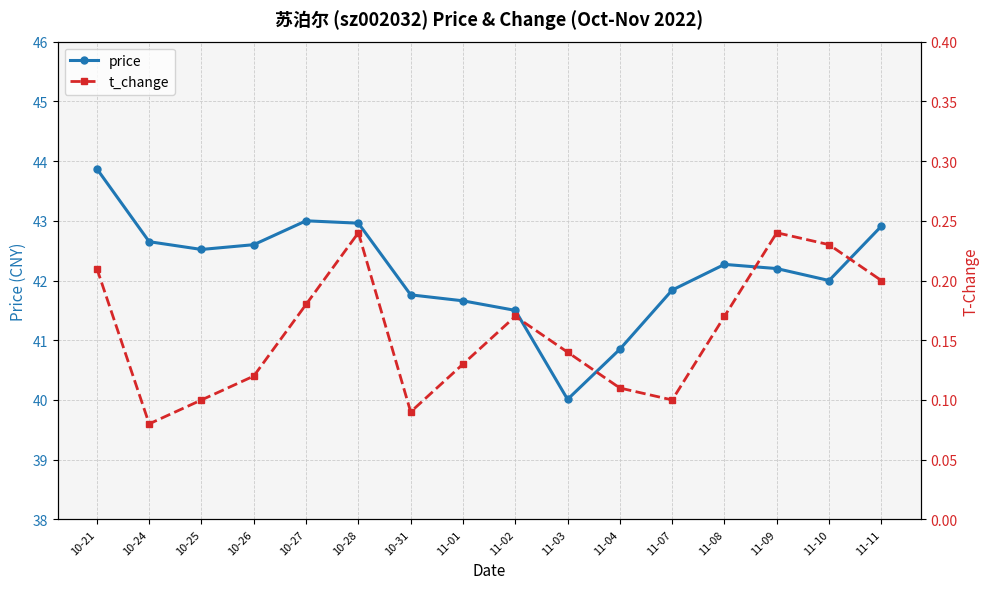

How many series are shown in this chart?

2